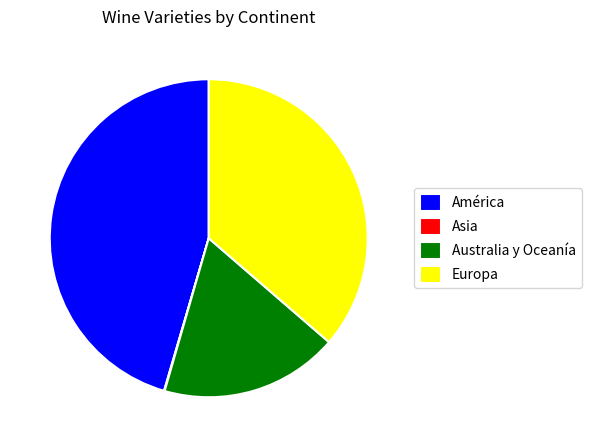

Is Australia y Oceanía the majority of the pie?

No